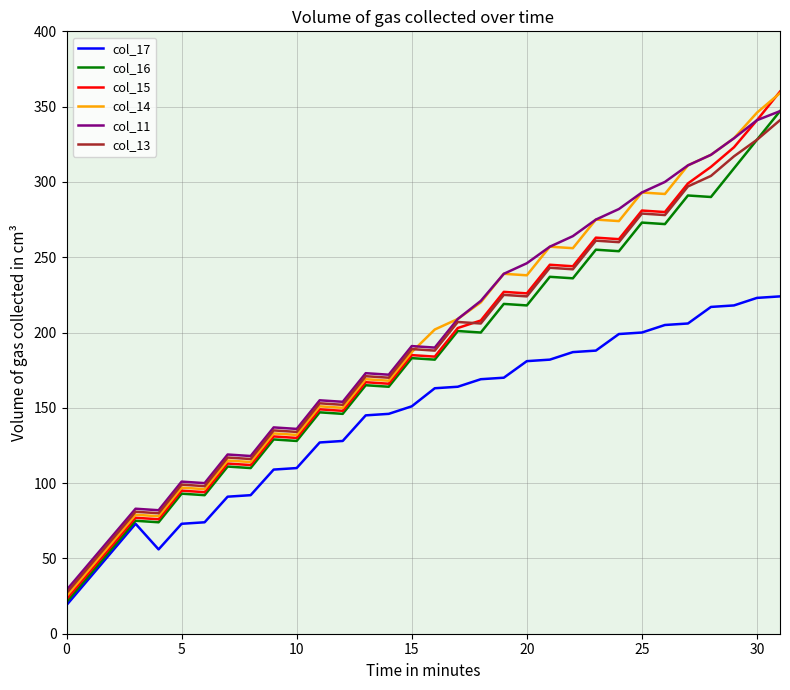

Which series has the largest range (max minus min)?

col_15